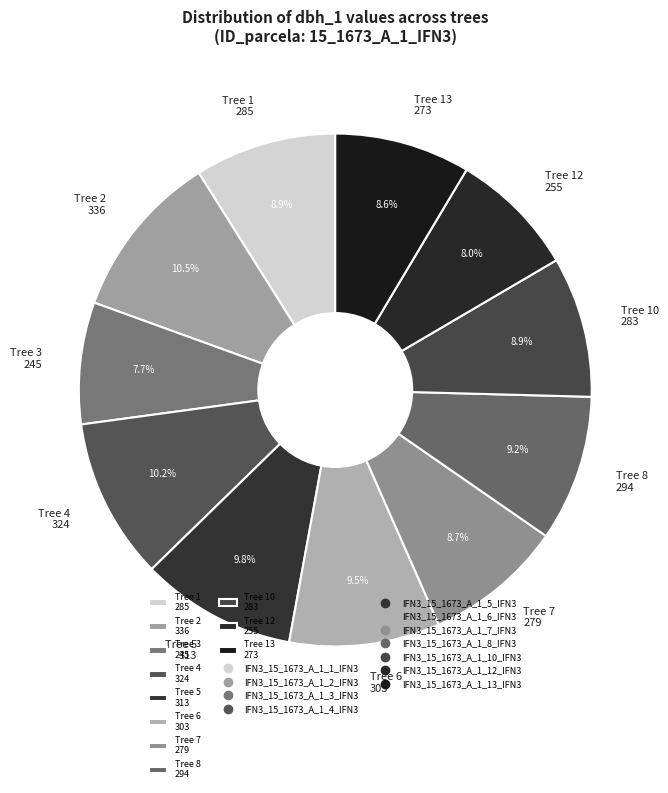

Is there a majority slice in this chart?

No